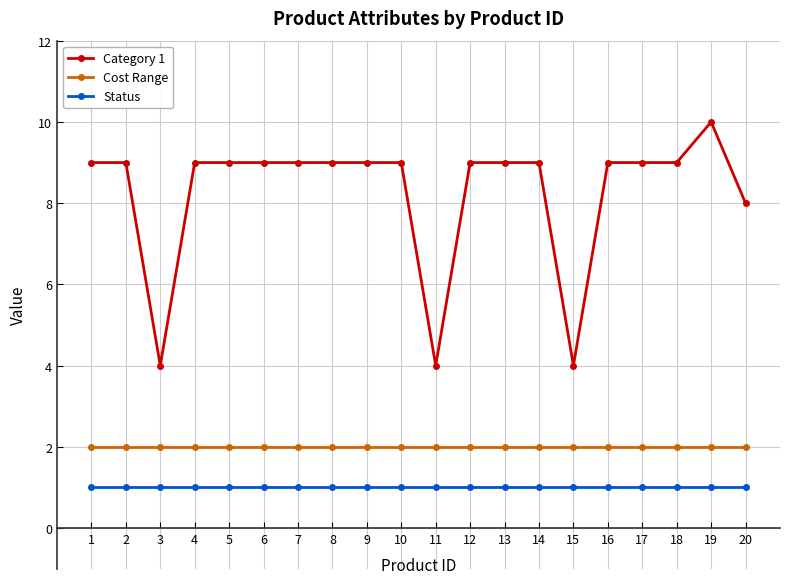

At 11, list the series in order from largest to smallest.

Category 1, Cost Range, Status